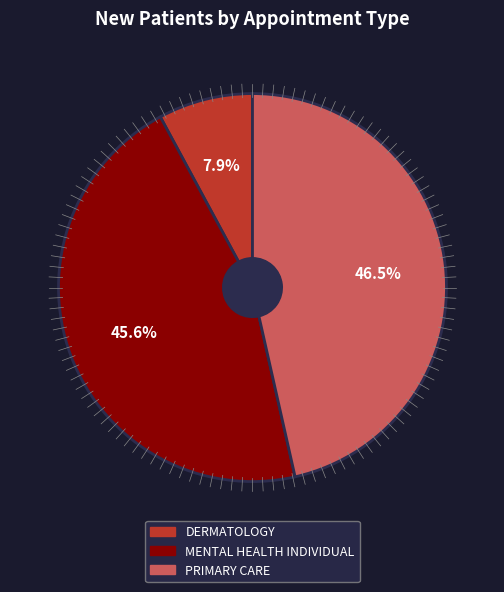

Is DERMATOLOGY the majority of the pie?

No